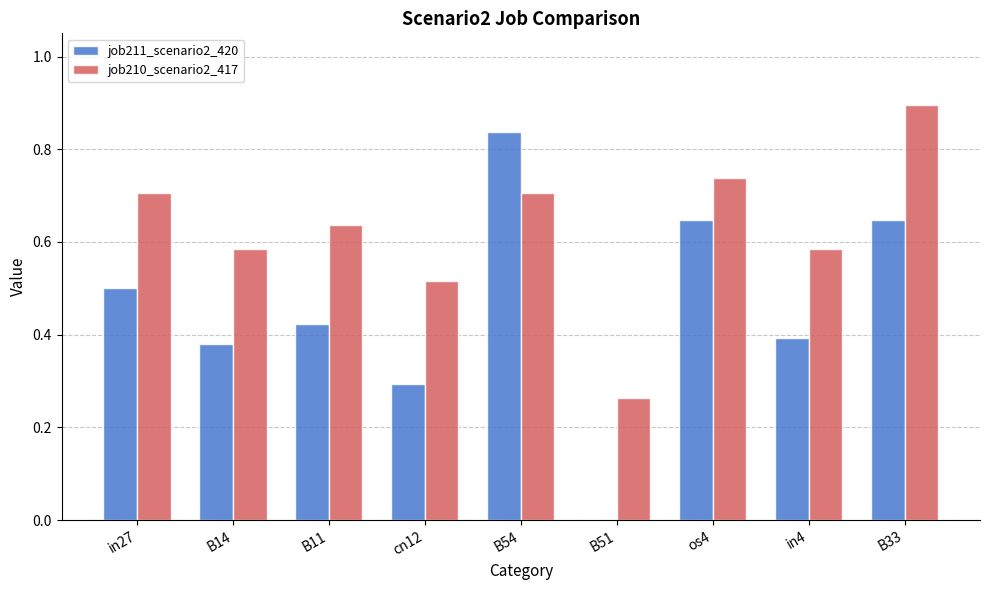

Which category has the highest value in the job211_scenario2_420 series?

B54